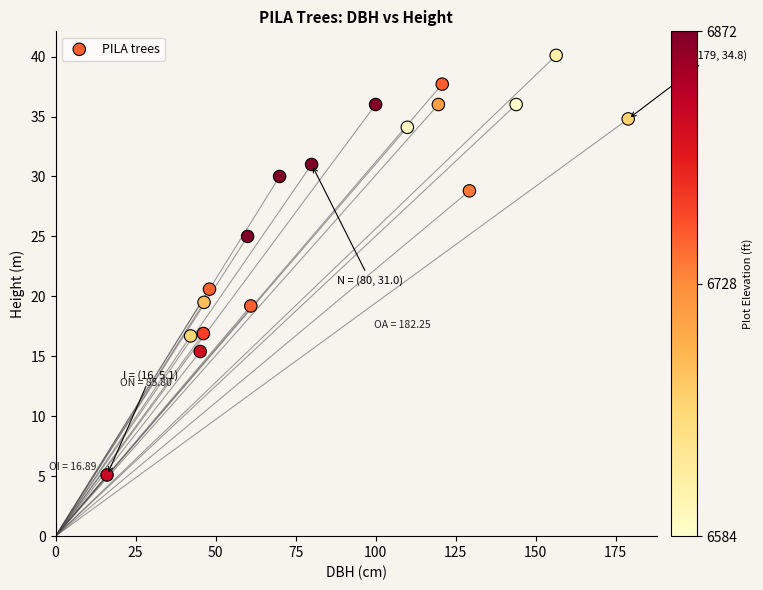

What is the range of X values (max minus min)?

162.8